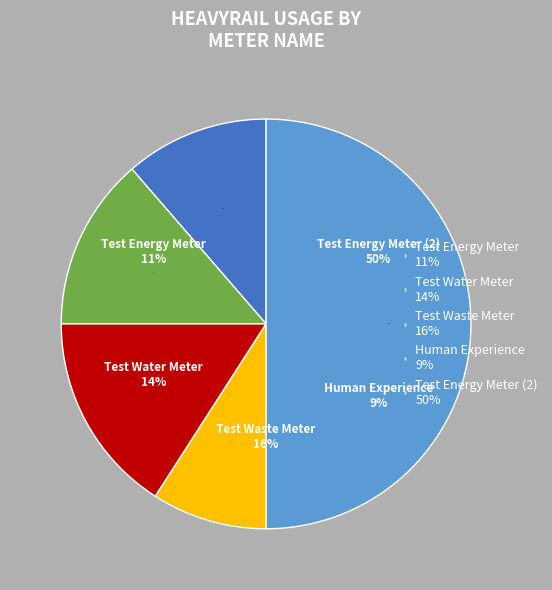

Which category has the smallest portion of the pie?

Human Experience